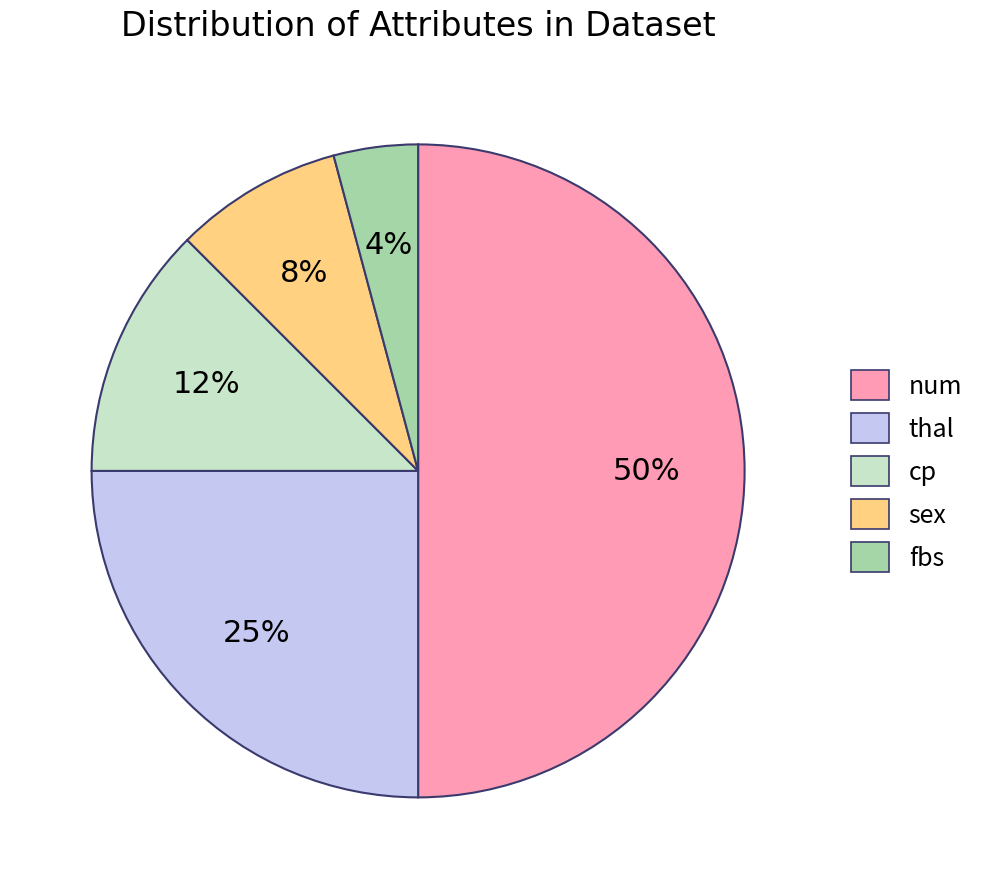

Rank the categories by value from lowest to highest.

fbs, sex, cp, thal, num